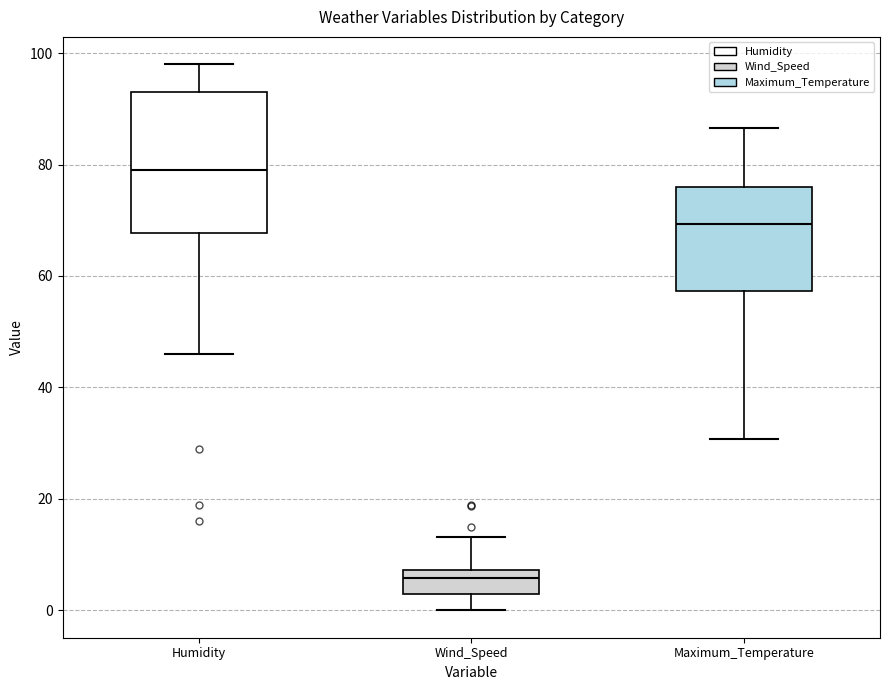

Reading left to right, transcribe this box plot: for each box, give where its median line is, the range the box spans, and where its two whiskers end, as read against the y-axis. The values are not printed on the chart, so give them approximately, as read against the axis.

Humidity: median 80, box 68 to 94, whiskers 46 to 98
Wind_Speed: median 6, box 2 to 8, whiskers 0 to 14
Maximum_Temperature: median 70, box 58 to 76, whiskers 30 to 86